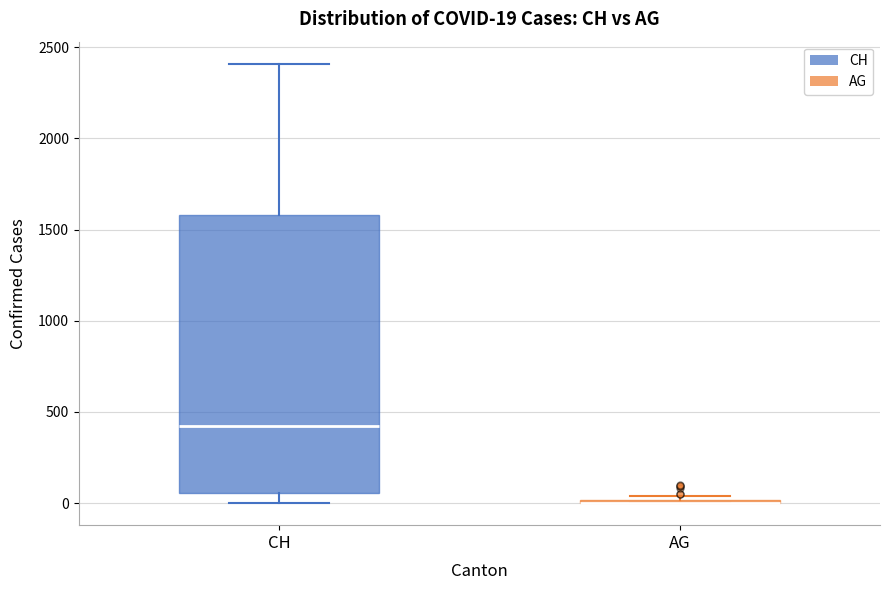

Comparing the boxes themselves (not the whiskers), which one is the tallest?

CH